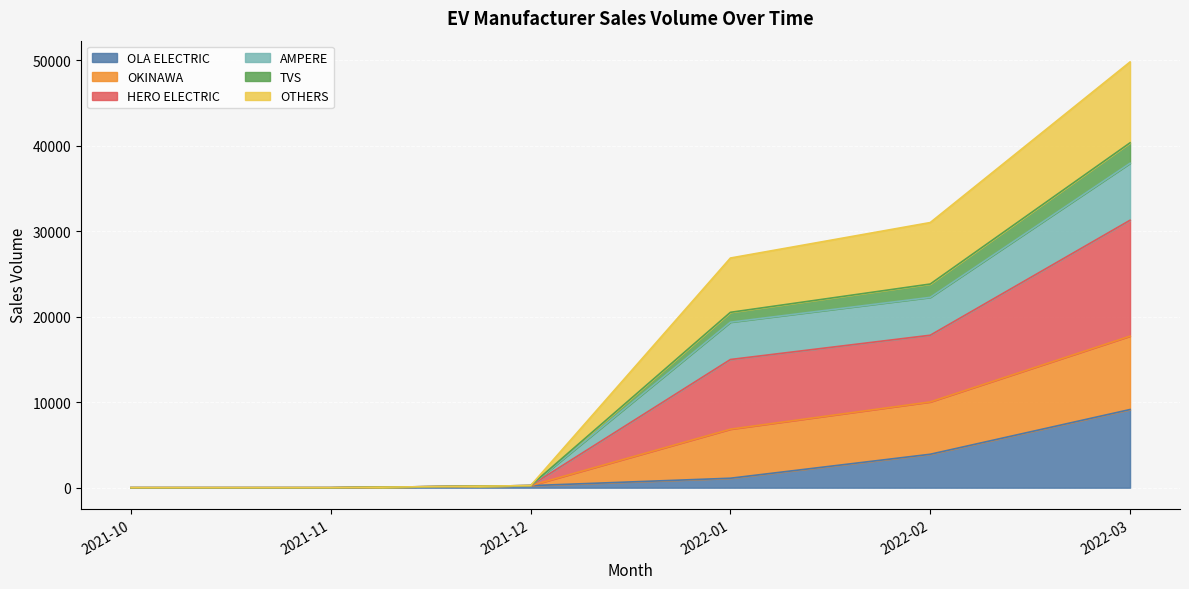

List the labels in order of TVS value, smallest first.

2021-10, 2021-11, 2021-12, 2022-01, 2022-02, 2022-03